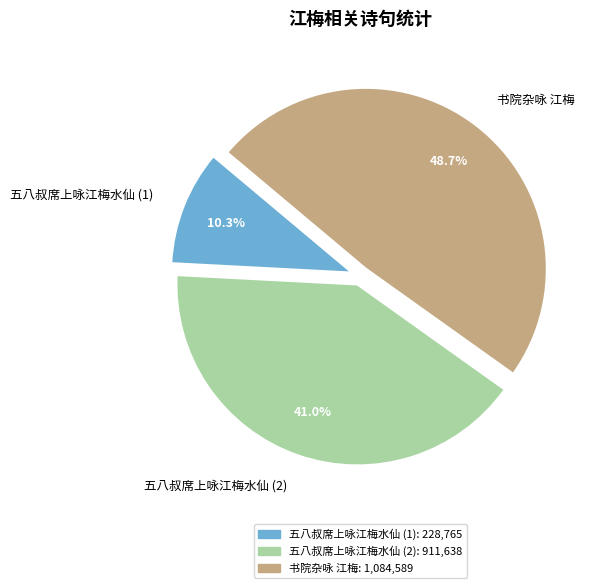

Which slice is the largest?

书院杂咏 江梅